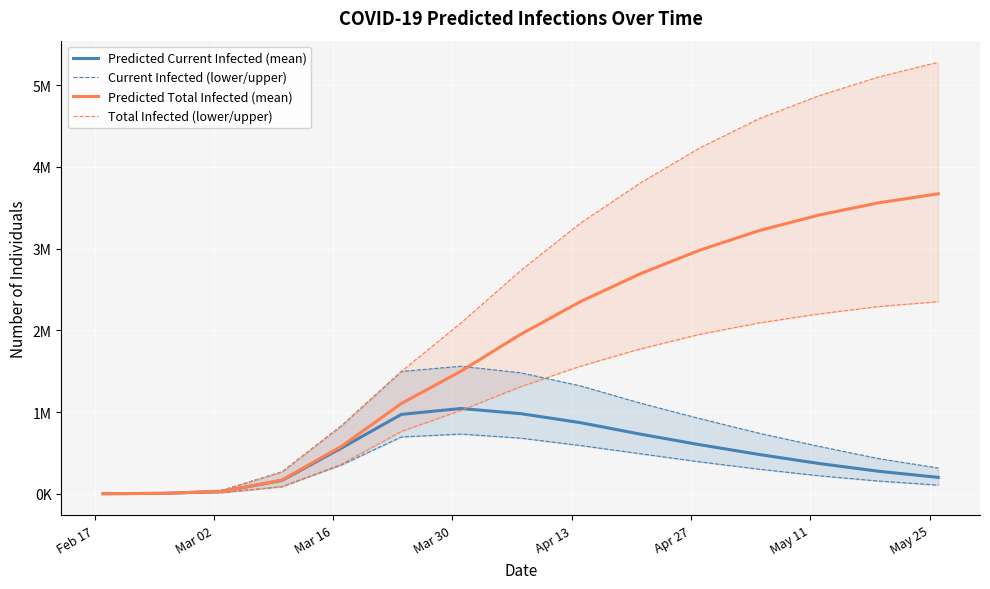

What is the average value of the Predicted Current Infected (mean) series?

485080